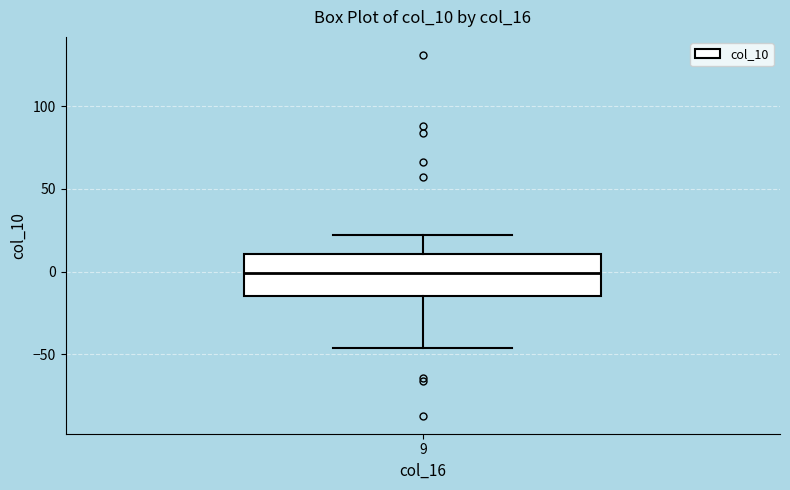

Transcribe this box plot: give where the median line is, the range the box spans, and where the two whiskers end, as read against the y-axis. The values are not printed on the chart, so give them approximately, as read against the axis.

median 0, box -15 to 10, whiskers -45 to 20